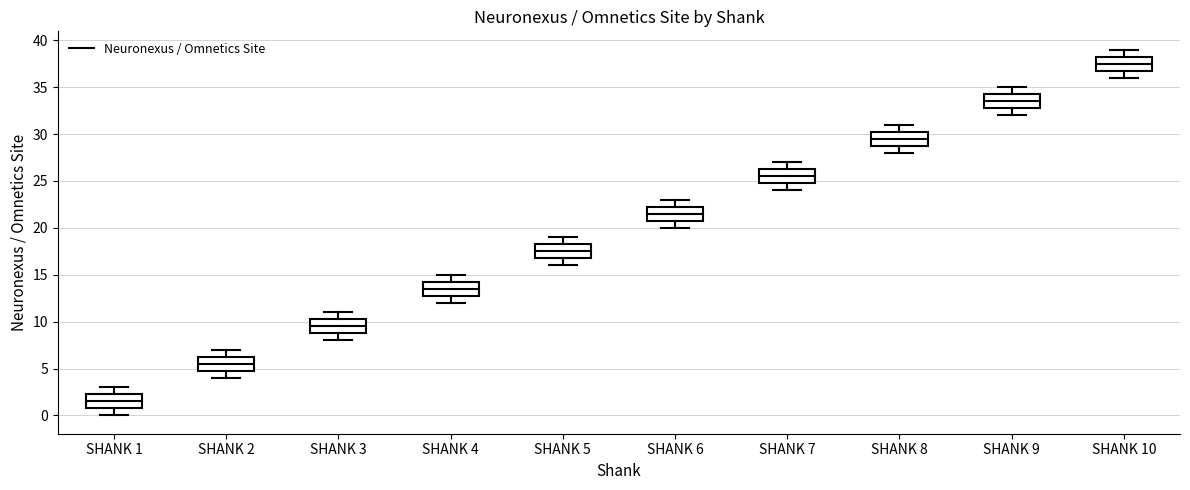

Reading left to right, transcribe this box plot: for each box, give where its median line is, the range the box spans, and where its two whiskers end, as read against the y-axis. The values are not printed on the chart, so give them approximately, as read against the axis.

SHANK 1: median 1.5, box 1.0 to 2.5, whiskers 0.0 to 3.0
SHANK 2: median 5.5, box 5.0 to 6.5, whiskers 4.0 to 7.0
SHANK 3: median 9.5, box 9.0 to 10.5, whiskers 8.0 to 11.0
SHANK 4: median 13.5, box 13.0 to 14.5, whiskers 12.0 to 15.0
SHANK 5: median 17.5, box 17.0 to 18.5, whiskers 16.0 to 19.0
SHANK 6: median 21.5, box 21.0 to 22.5, whiskers 20.0 to 23.0
SHANK 7: median 25.5, box 25.0 to 26.5, whiskers 24.0 to 27.0
SHANK 8: median 29.5, box 29.0 to 30.5, whiskers 28.0 to 31.0
SHANK 9: median 33.5, box 33.0 to 34.5, whiskers 32.0 to 35.0
SHANK 10: median 37.5, box 37.0 to 38.5, whiskers 36.0 to 39.0